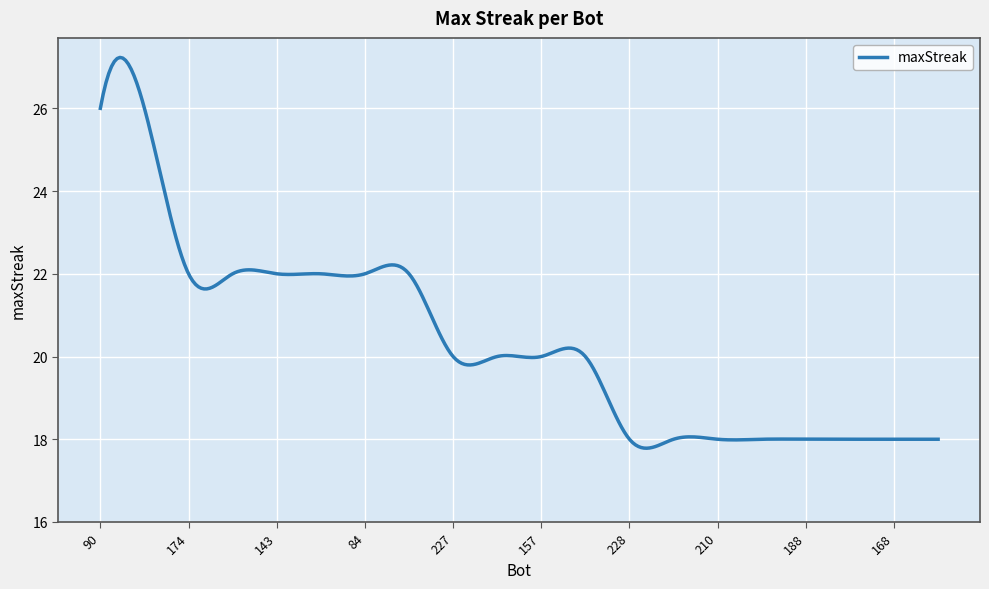

What is the smallest value displayed?

17.8